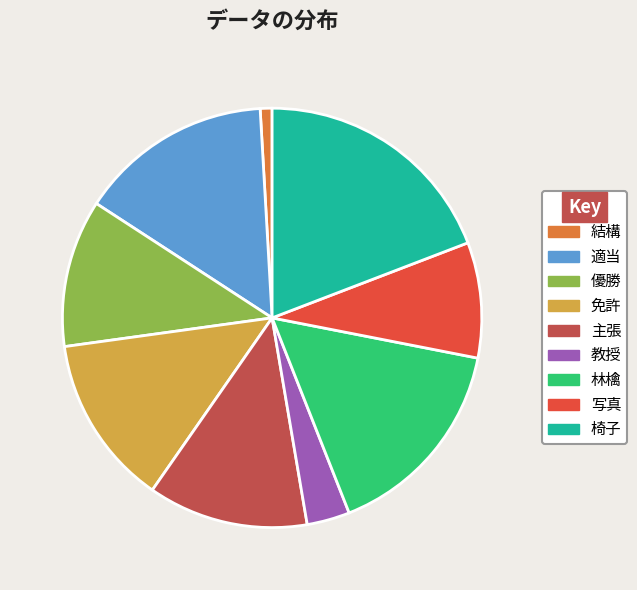

How many segments does this pie chart have?

9